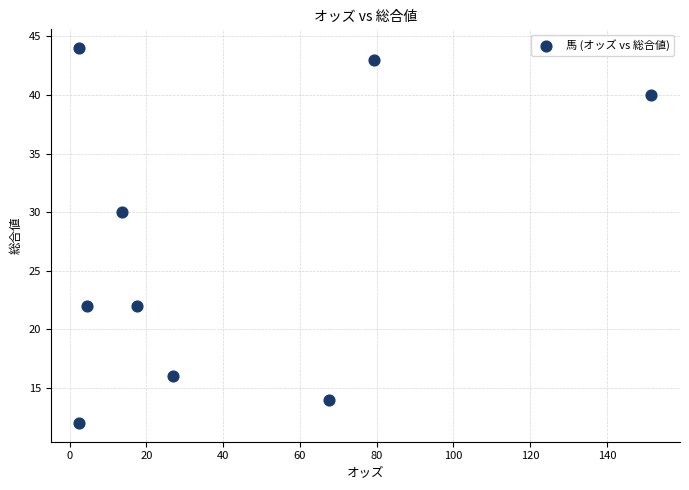

What Y value in the scatter plot is closest to 28?

30